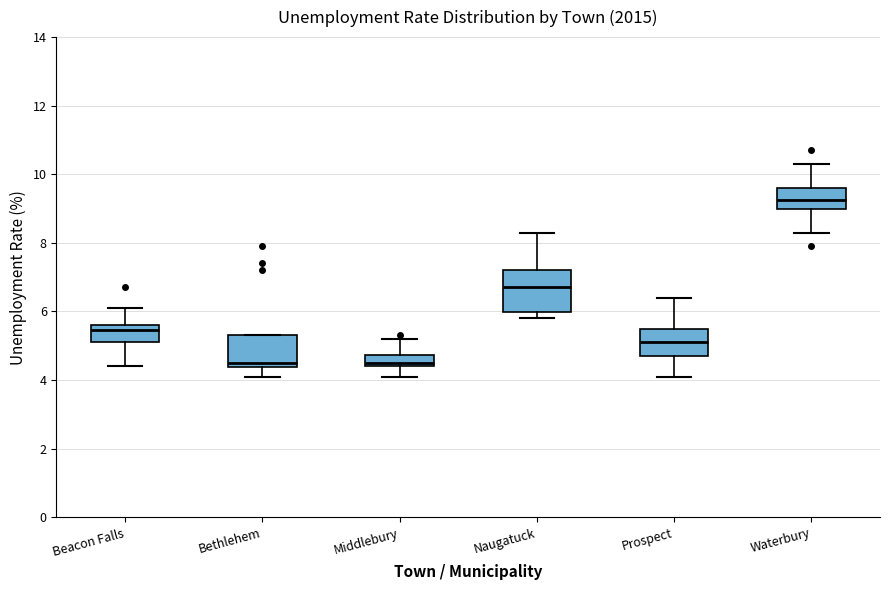

Comparing the boxes themselves (not the whiskers), which one is the tallest?

Naugatuck